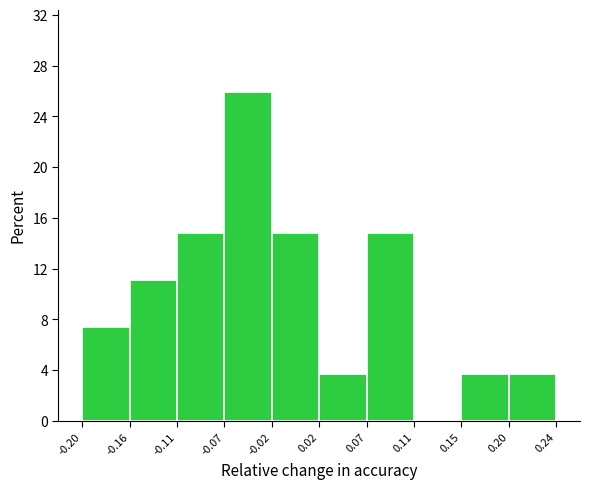

Reading left to right, transcribe all the data shown in this chart.

-0.20=7.4	-0.16=11.1	-0.11=14.8	-0.07=25.9	-0.02=14.8	0.02=3.7	0.07=14.8	0.11=0.0	0.15=3.7	0.20=3.7